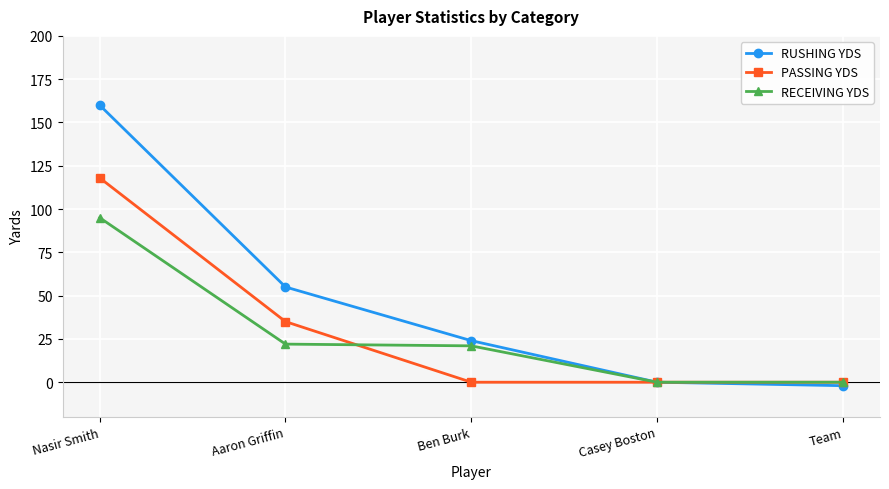

Where is RUSHING YDS nearest to the value 79?

Aaron Griffin